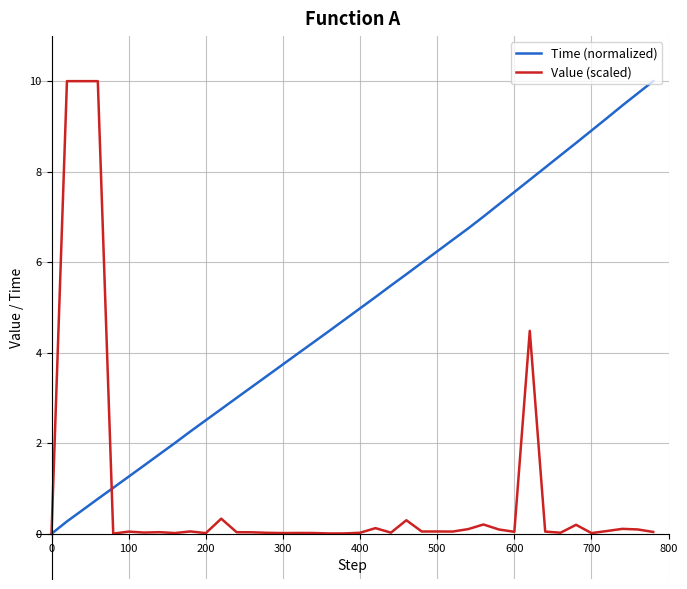

True or false: Time (normalized) has more than 2 points higher than both neighbors.

False